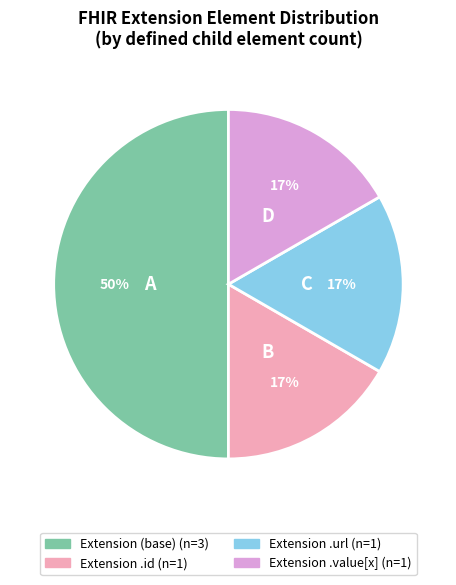

To the nearest percent, what is the difference between the largest and smallest slice percentages?

33%